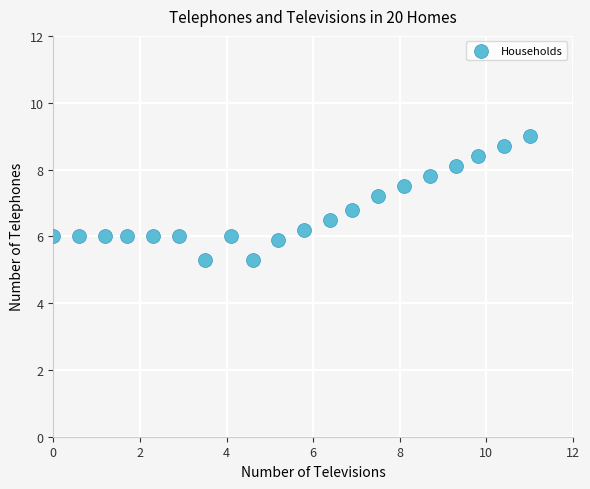

What is the range of X values (max minus min)?

11.0